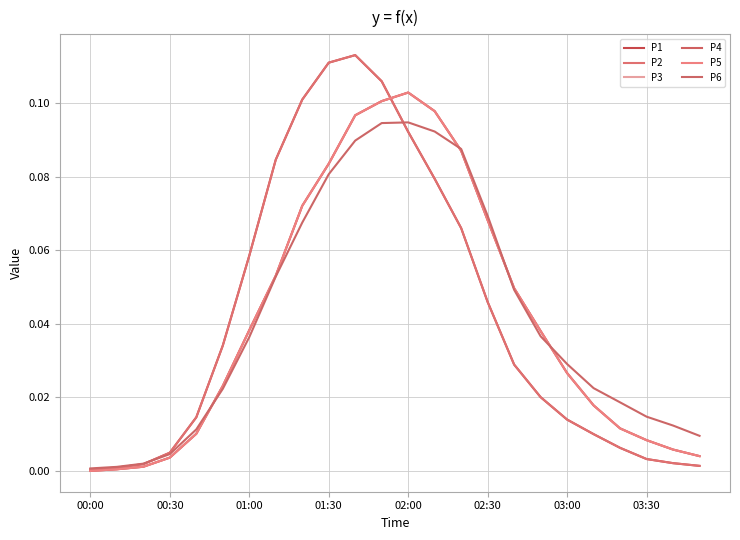

Where is P4 nearest to the value 0?

00:00